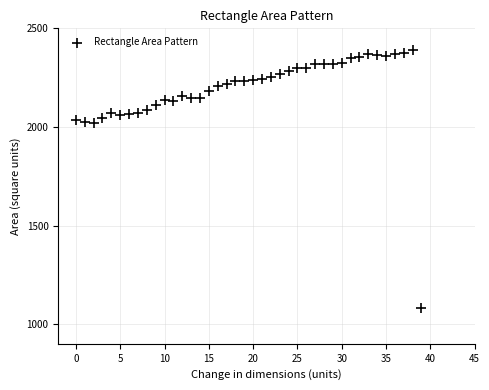

What is the range of Y values (max minus min)?

1308